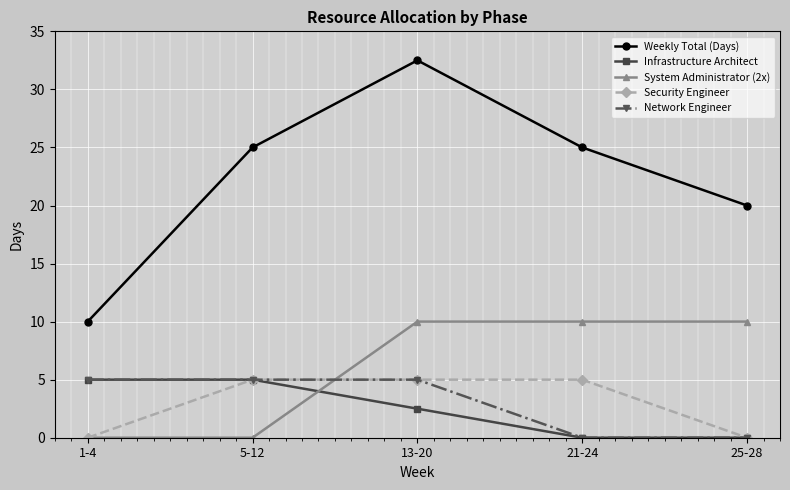

How many data points in Weekly Total (Days) are less than 25?

2